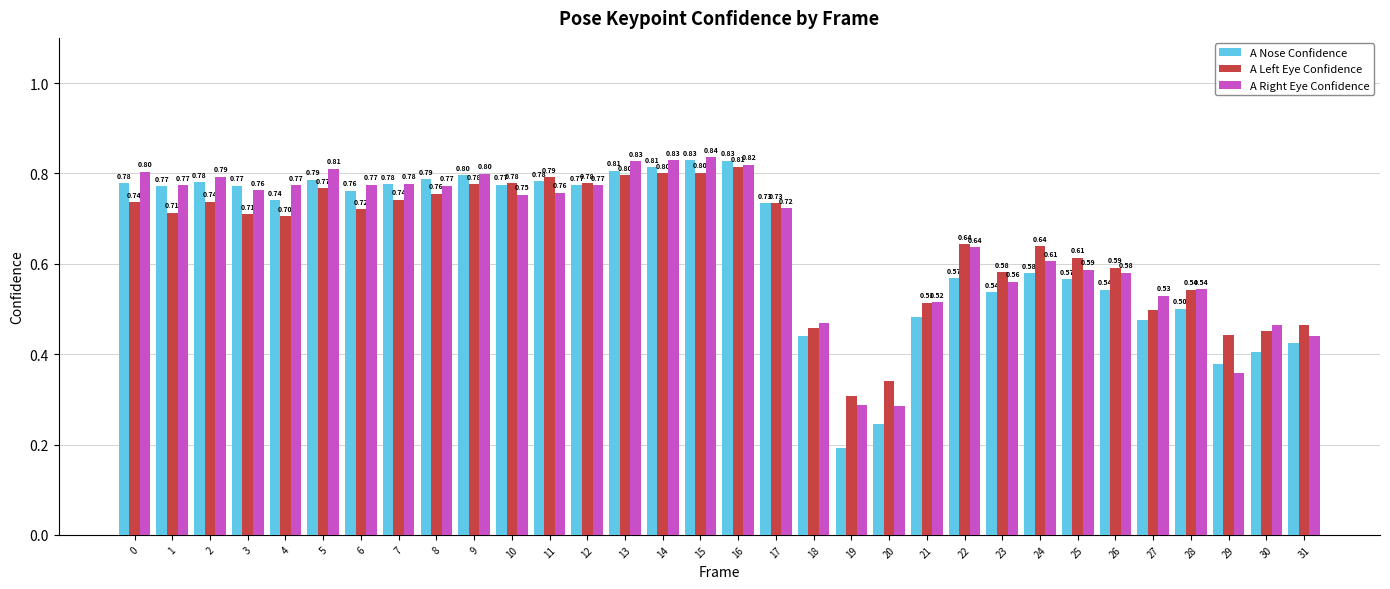

The value of A Left Eye Confidence at 3 is 1.1. True or false?

False